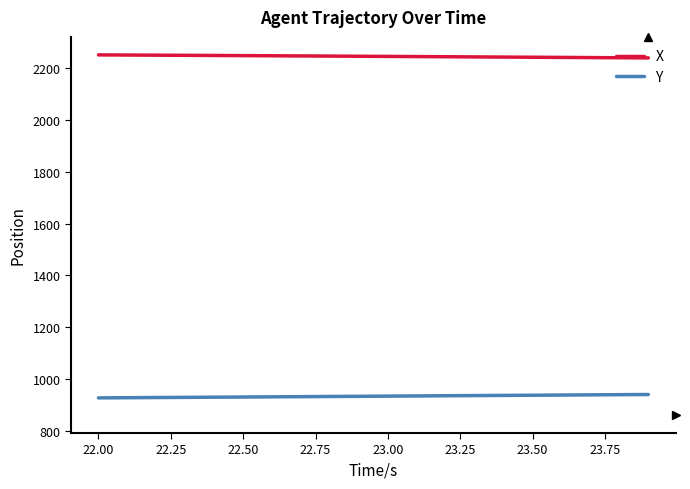

Which series has the largest total across all categories?

X